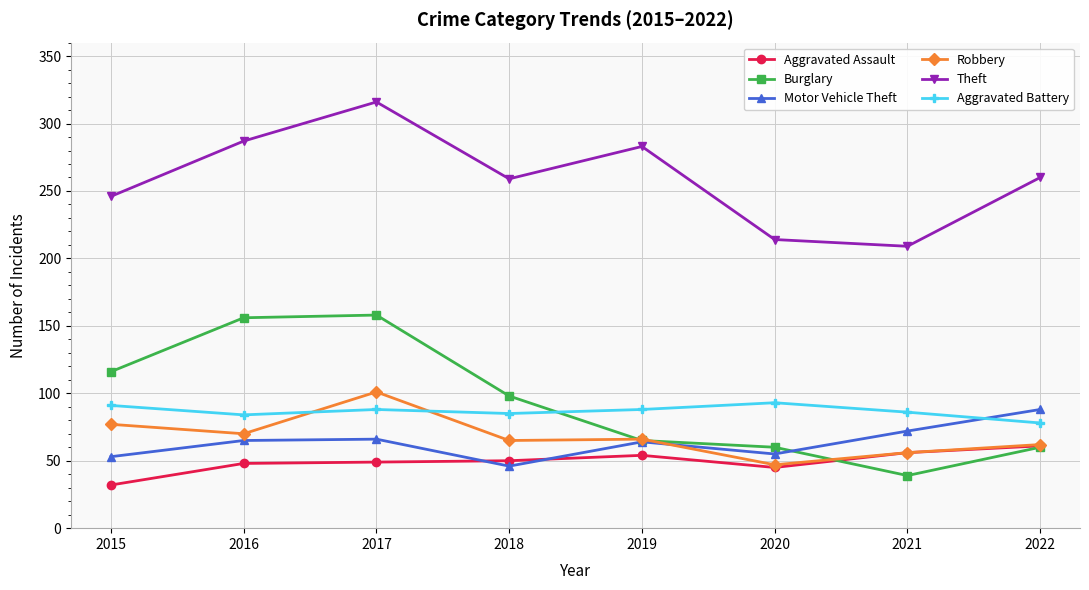

True or false: Theft and Burglary intersect in this chart.

False